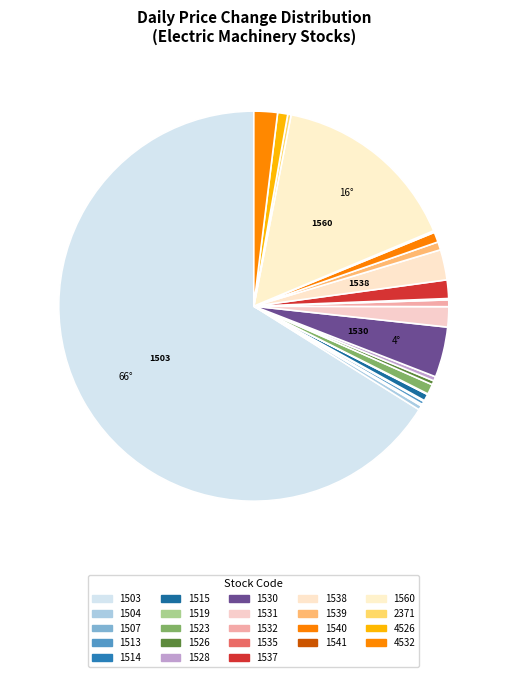

True or false: 1538 accounts for 1% of the total.

False